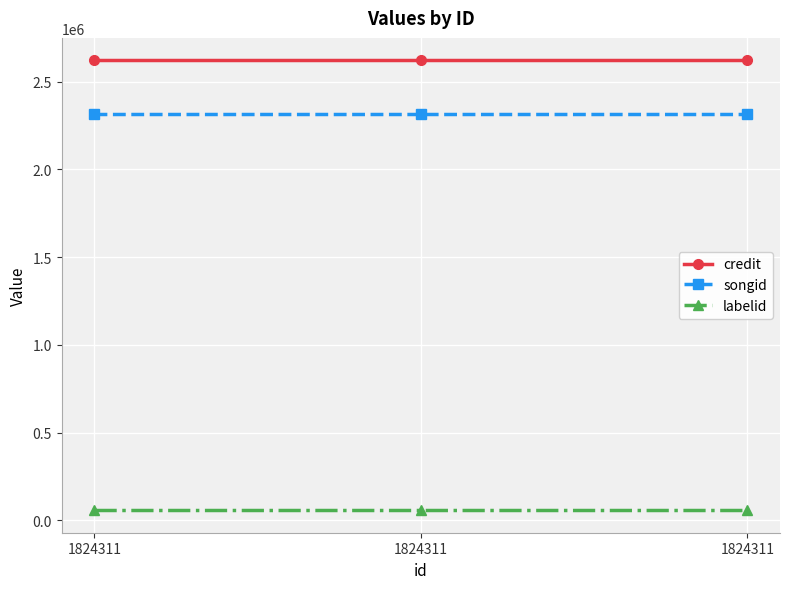

Reading right to left, extract all data points from this chart.

credit: 2621861	2621861	2621861
songid: 2314613	2314613	2314613
labelid: 57514	57514	57514